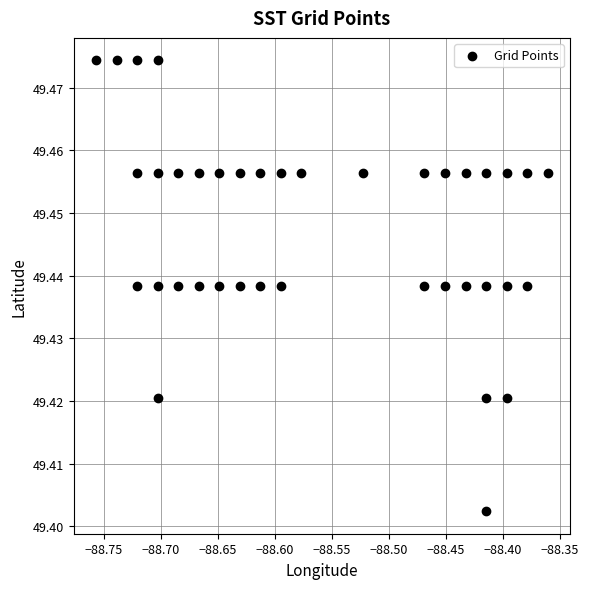

What is the range of X values (max minus min)?

0.4